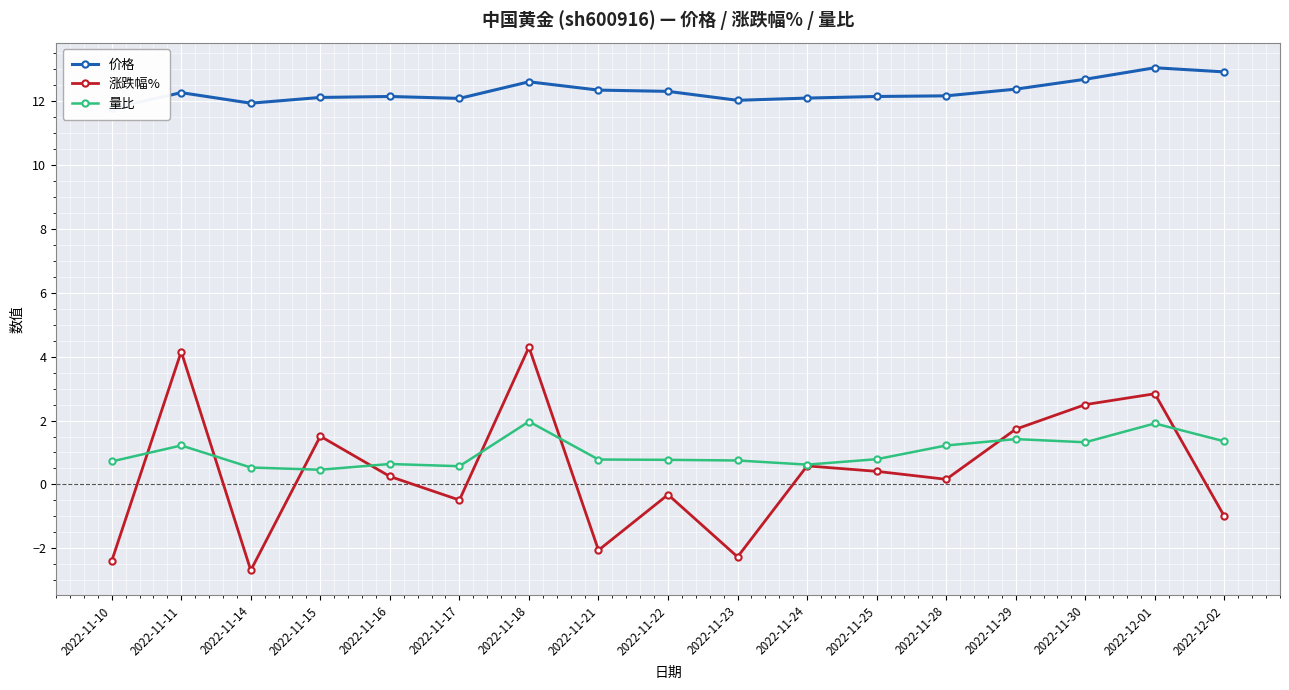

What is the label of the 15th point from the right?

2022-11-14